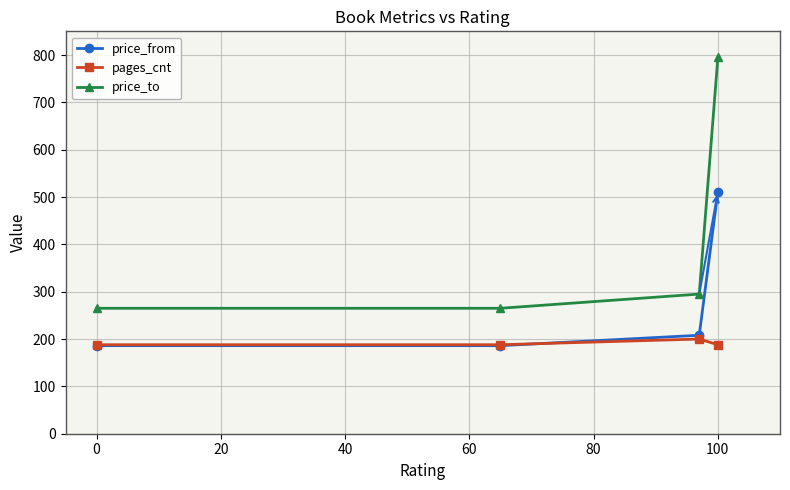

In pages_cnt, how many points are higher than both neighbors (excluding endpoints)?

1